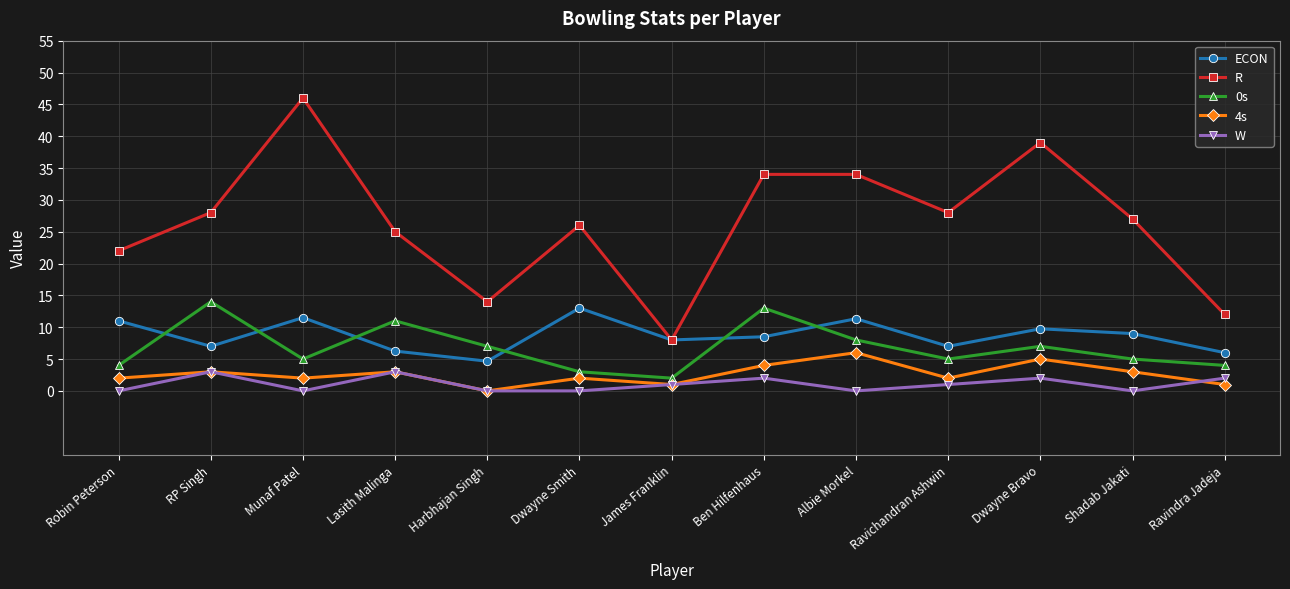

What is the total value across all series at Robin Peterson?

39.0